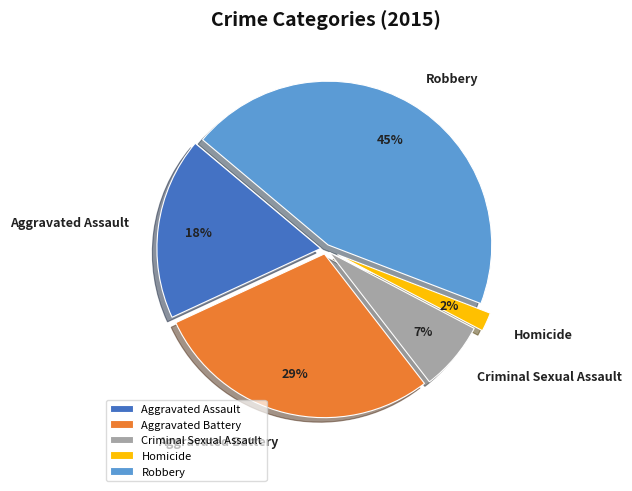

Rank the categories by value from highest to lowest.

Robbery, Aggravated Battery, Aggravated Assault, Criminal Sexual Assault, Homicide